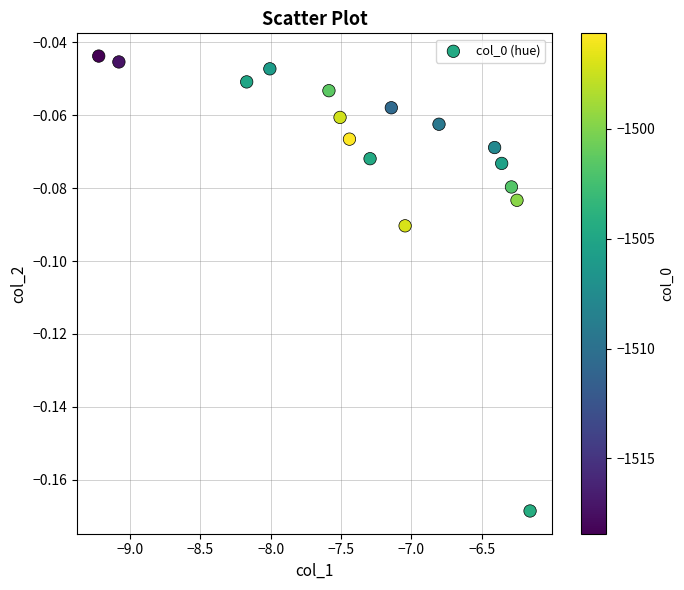

What is the range of X values (max minus min)?

3.1